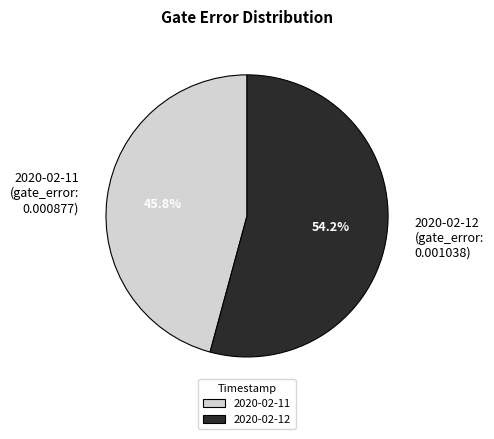

Rank the categories by value from lowest to highest.

2020-02-11, 2020-02-12